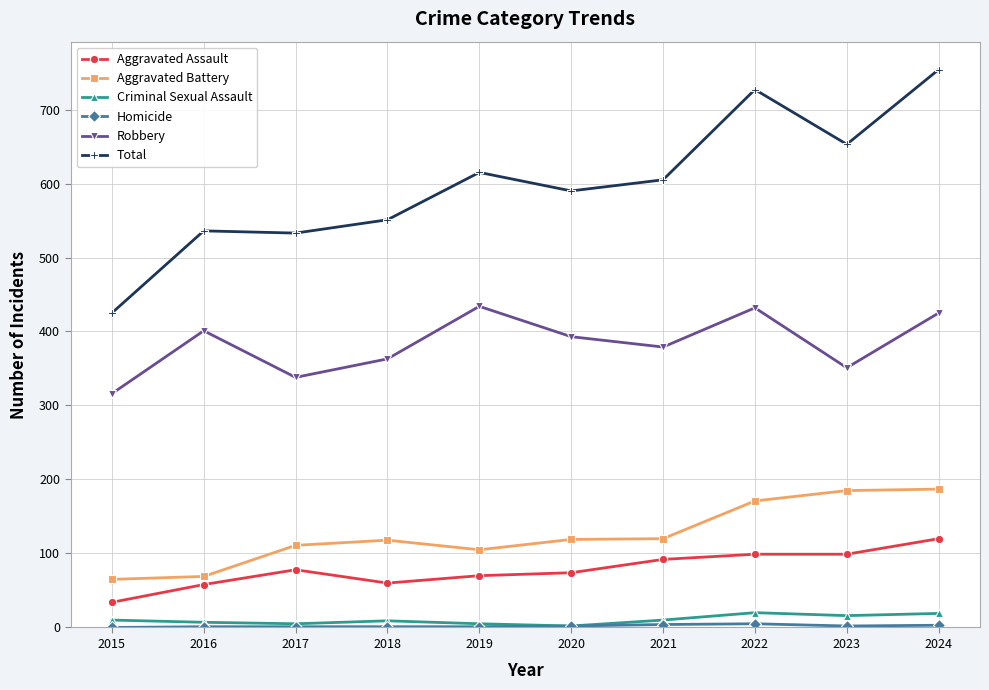

True or false: Criminal Sexual Assault and Aggravated Battery intersect in this chart.

False